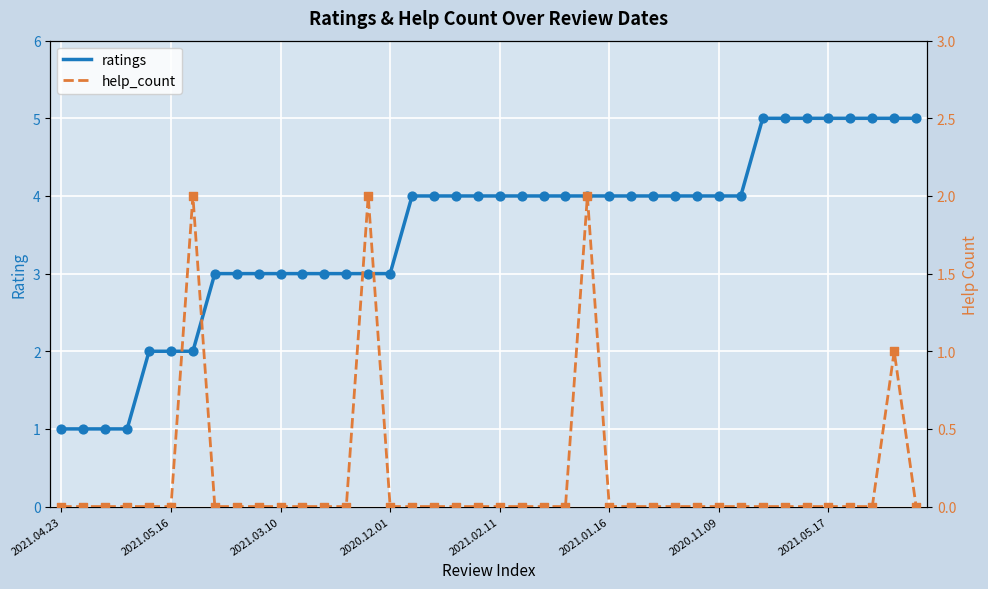

Which series has the largest total across all categories?

ratings